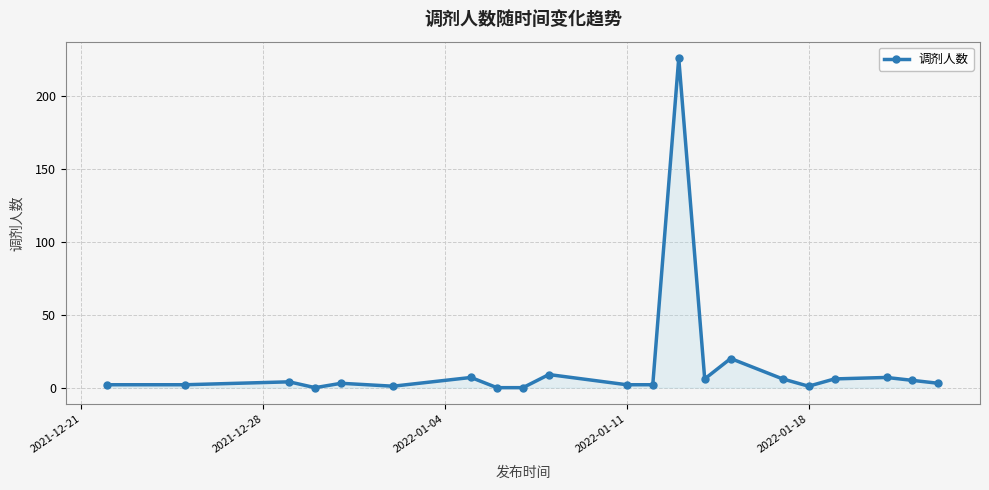

How many lines are shown in the chart?

1